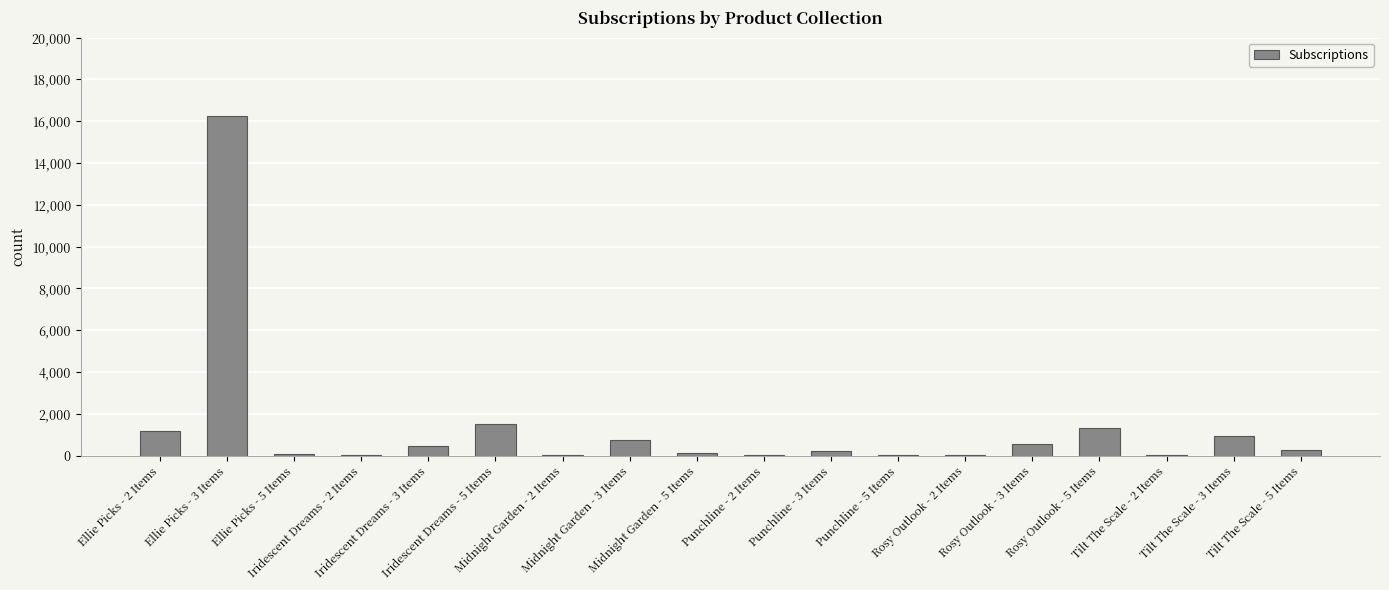

Where is the data nearest to the value 8139?

Iridescent Dreams - 5 Items